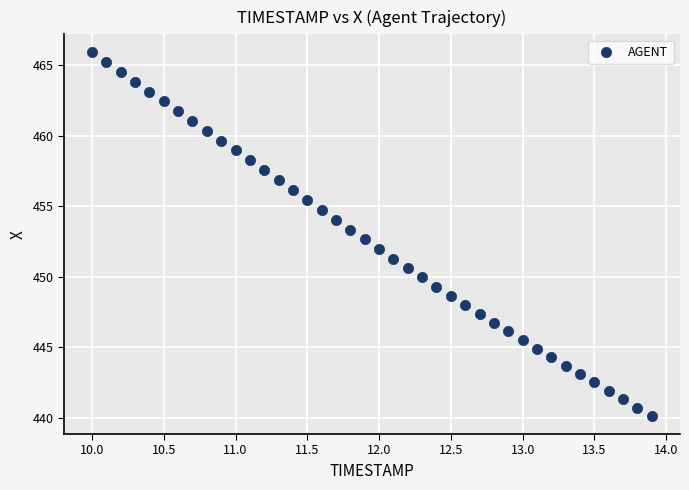

What is the range of X values (max minus min)?

3.9